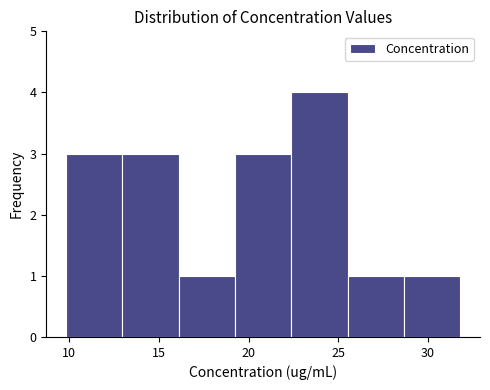

Reading left to right, transcribe this chart: for each bar, give the range it covers on the x-axis and its height. Neither the bar edges nor the heights are printed on the chart, so give them approximately, as read against the axes.

10.0 to 13.0: 3
13.0 to 16.0: 3
16.0 to 19.0: 1
19.0 to 22.5: 3
22.5 to 25.5: 4
25.5 to 28.5: 1
28.5 to 32.0: 1